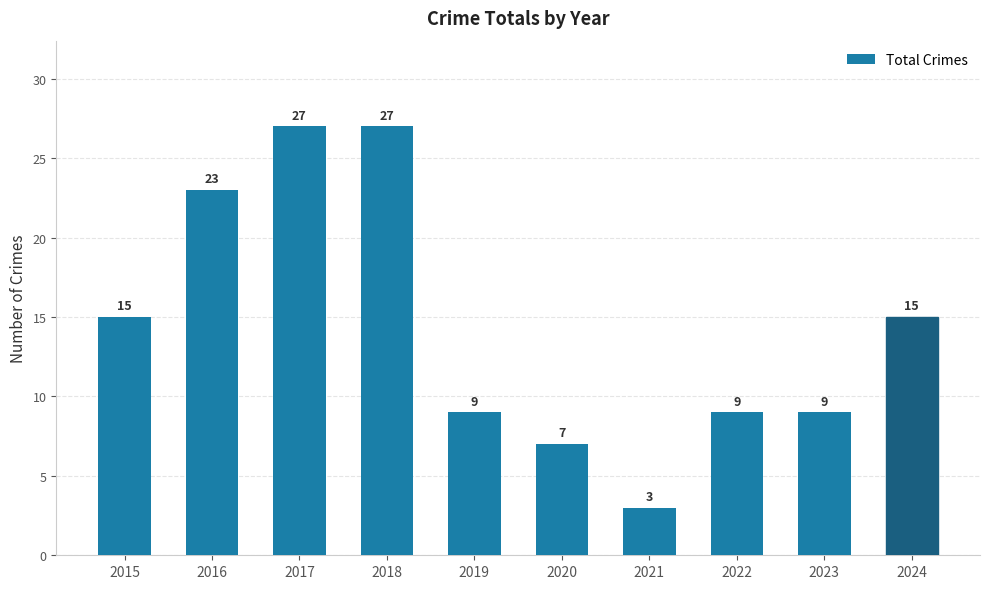

What is the value of the 6th bar from the left?

7